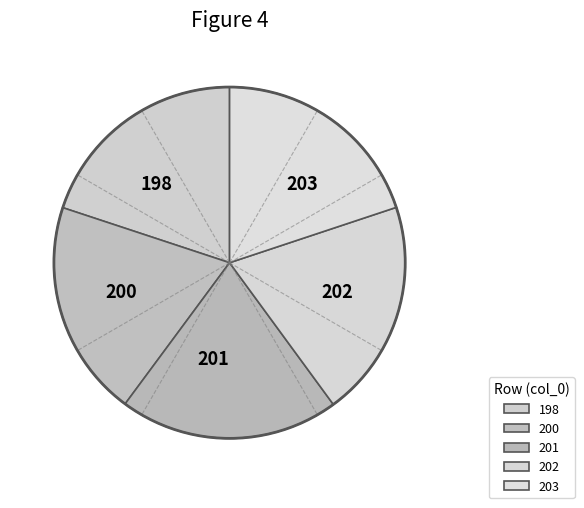

Do 203 and 200 together represent more than half of the pie?

No